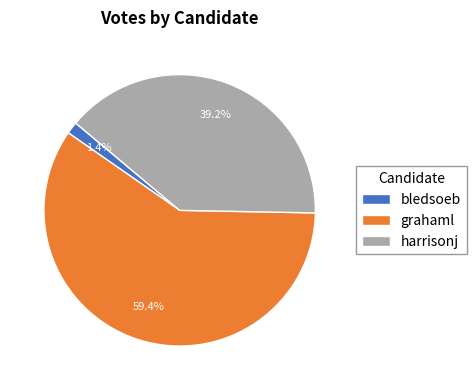

What is the ratio of the value at harrisonj to the value at grahaml?

0.7